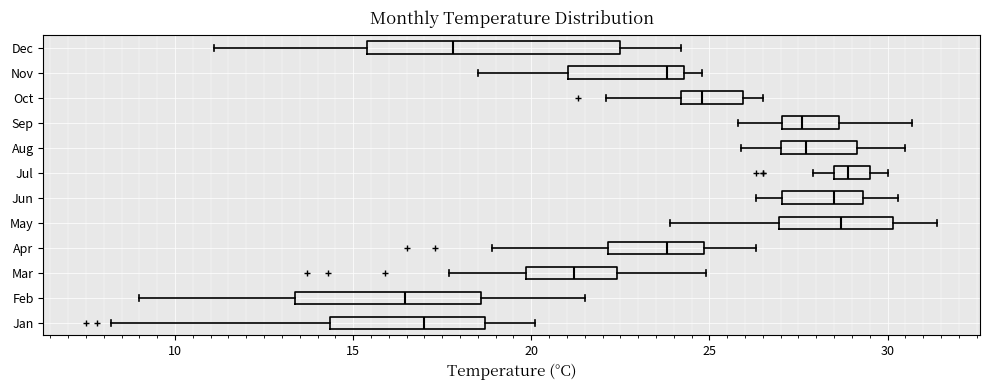

Reading bottom to top, read every box against the x-axis: the position of its median line, the range the box covers, and the ends of its whiskers. The values are not printed on the chart, so give them approximately, as read against the axis.

Jan: median 17.0, box 14.5 to 18.5, whiskers 8.0 to 20.0
Feb: median 16.5, box 13.5 to 18.5, whiskers 9.0 to 21.5
Mar: median 21.0, box 20.0 to 22.5, whiskers 17.5 to 25.0
Apr: median 24.0, box 22.0 to 25.0, whiskers 19.0 to 26.5
May: median 28.5, box 27.0 to 30.0, whiskers 24.0 to 31.5
Jun: median 28.5, box 27.0 to 29.5, whiskers 26.5 to 30.5
Jul: median 29.0, box 28.5 to 29.5, whiskers 28.0 to 30.0
Aug: median 27.5, box 27.0 to 29.0, whiskers 26.0 to 30.5
Sep: median 27.5, box 27.0 to 28.5, whiskers 26.0 to 30.5
Oct: median 25.0, box 24.0 to 26.0, whiskers 22.0 to 26.5
Nov: median 24.0, box 21.0 to 24.5, whiskers 18.5 to 25.0
Dec: median 18.0, box 15.5 to 22.5, whiskers 11.0 to 24.0